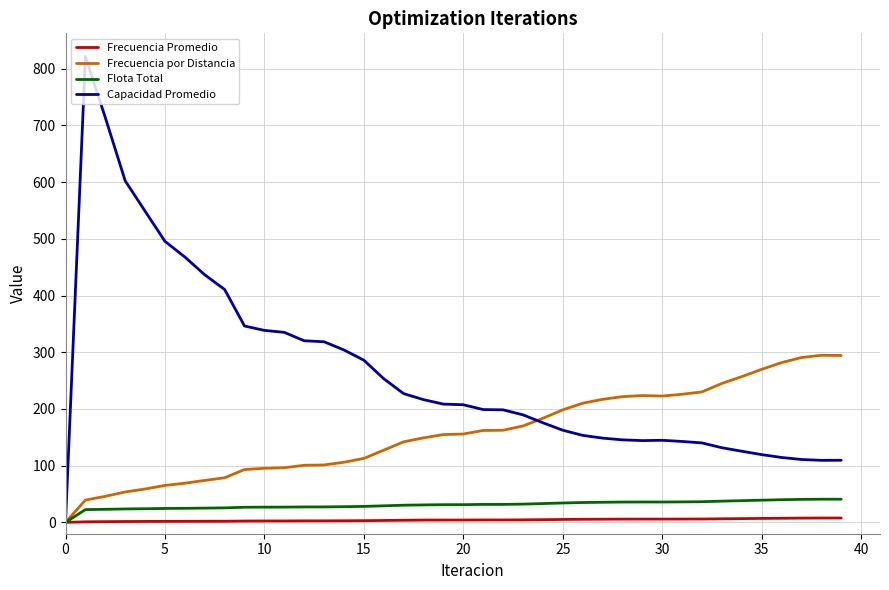

Which series has the widest spread of values?

Capacidad Promedio